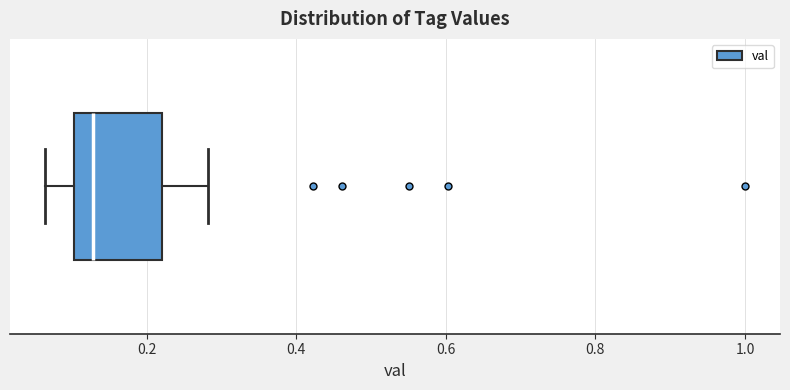

Where does the median line of the box sit on the x-axis? The values are not printed on the chart, so give them approximately, as read against the axis.

0.12